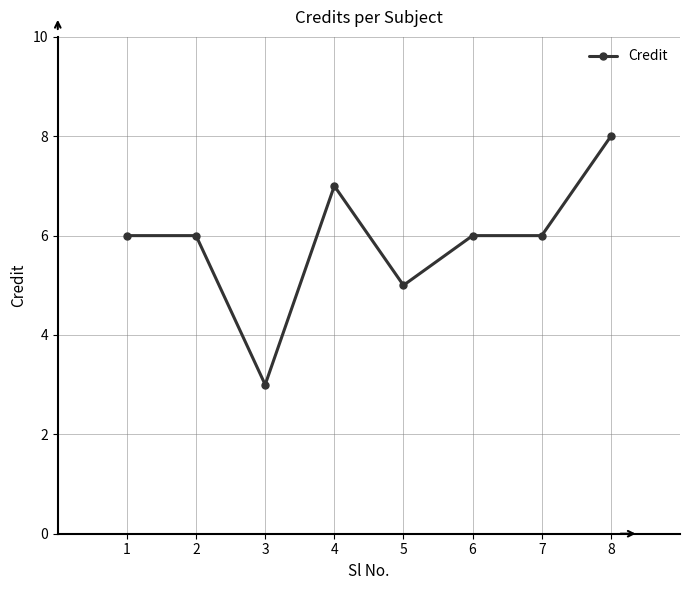

How many series are shown in this chart?

1